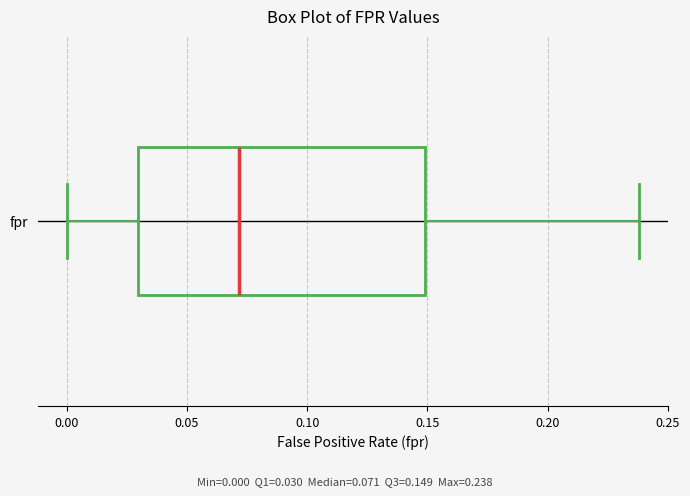

Read this box plot against the x-axis: the position of the median line, the range covered by the box, and the ends of both whiskers. The values are not printed on the chart, so give them approximately, as read against the axis.

median 0.07, box 0.03 to 0.15, whiskers 0.00 to 0.24